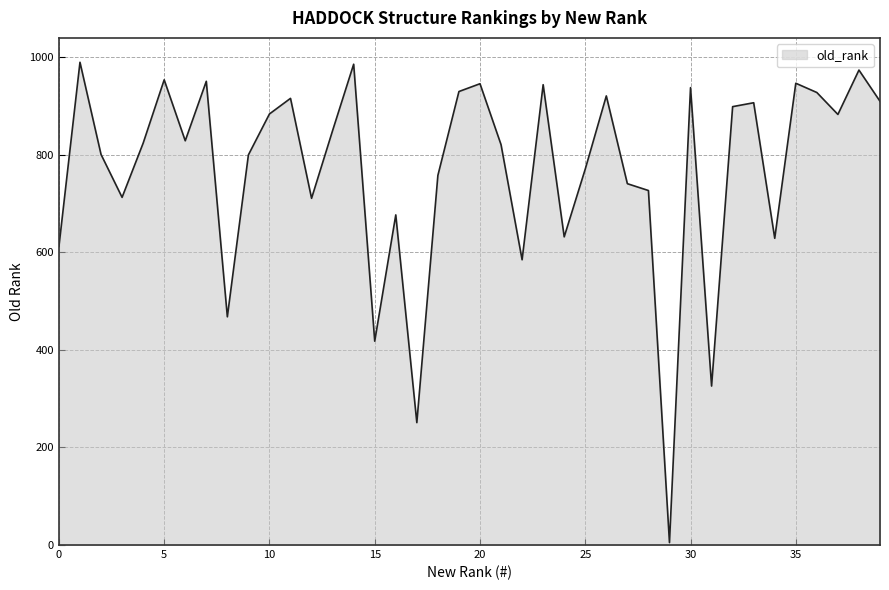

What is the greatest value displayed?

990